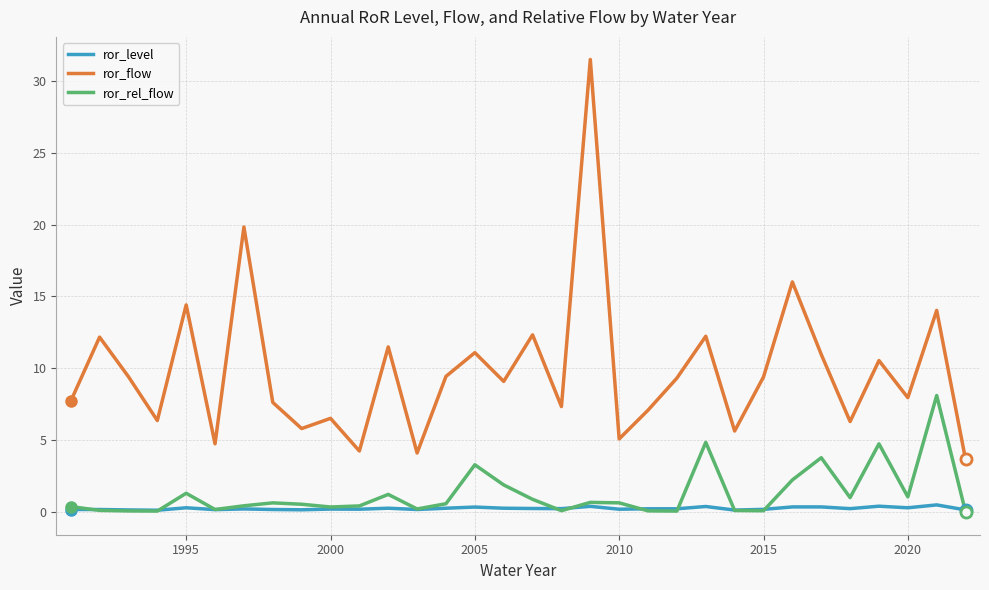

Which series has the largest total across all categories?

ror_flow